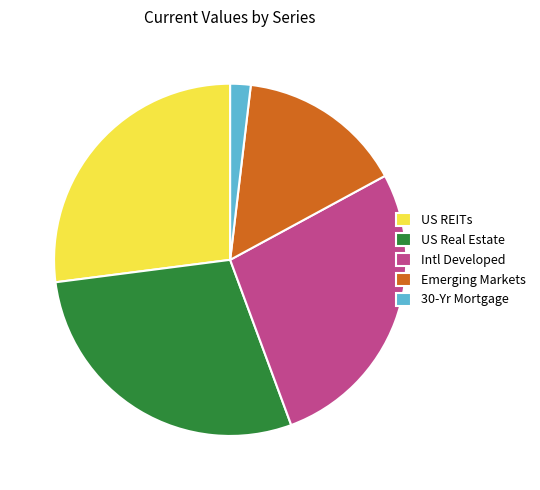

Does Intl Developed represent more than half of the total?

No